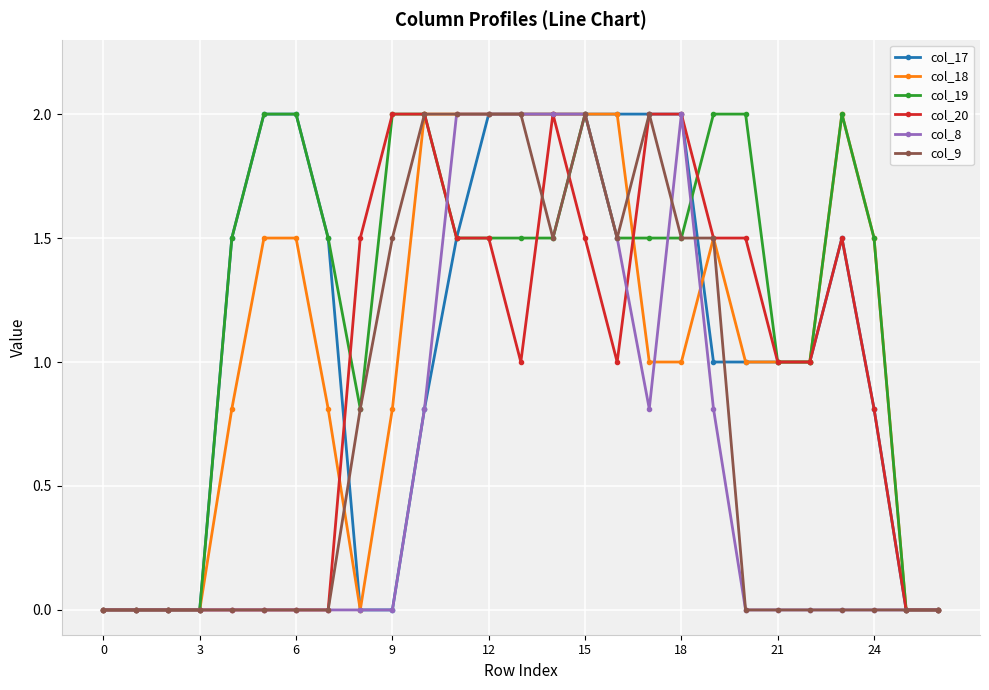

What is the value of the col_20 point at the 23rd from the left?

1.0